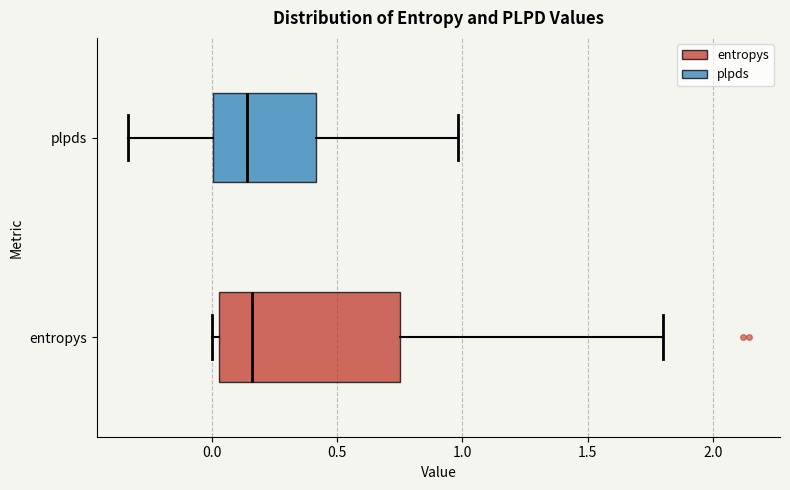

Which box is the widest, from its left edge to its right edge?

entropys